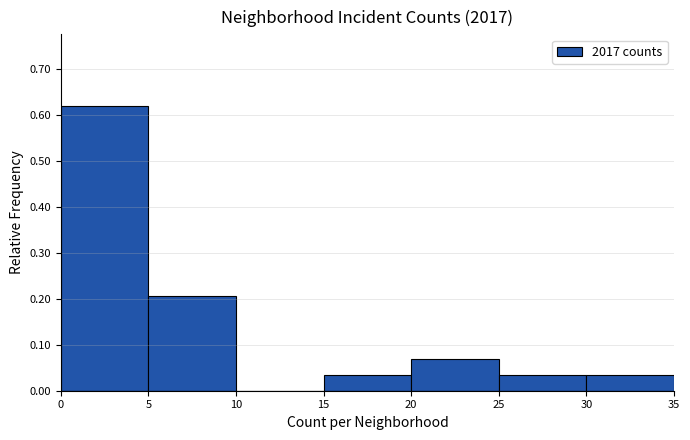

How tall is the bar that spans 20 to 25 on the x-axis? The values are not printed on the chart, so give them approximately, as read against the axis.

0.07